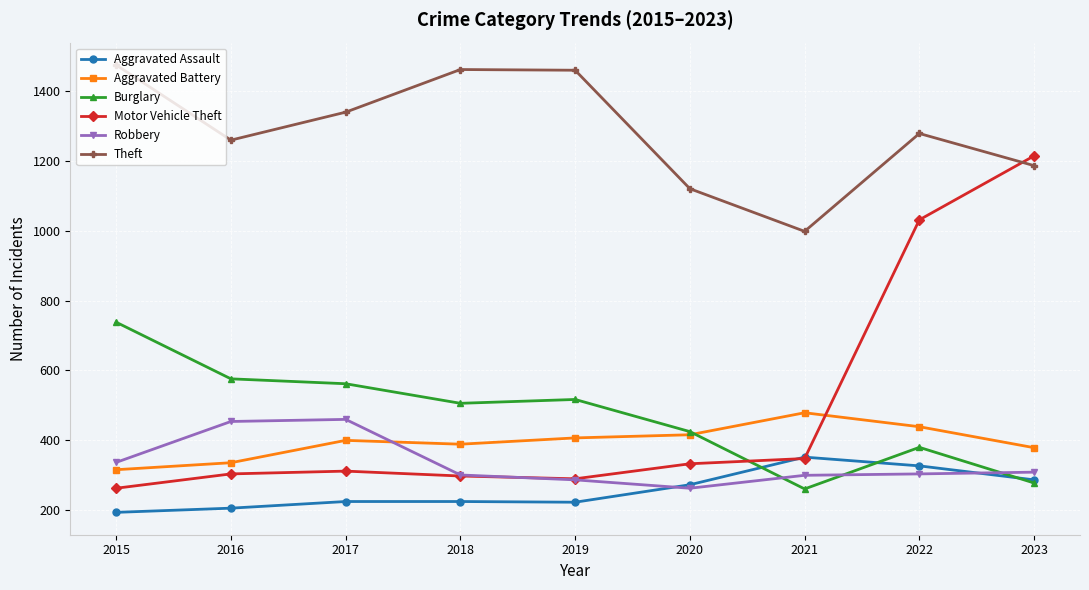

Which category has the highest value across all series?

2015